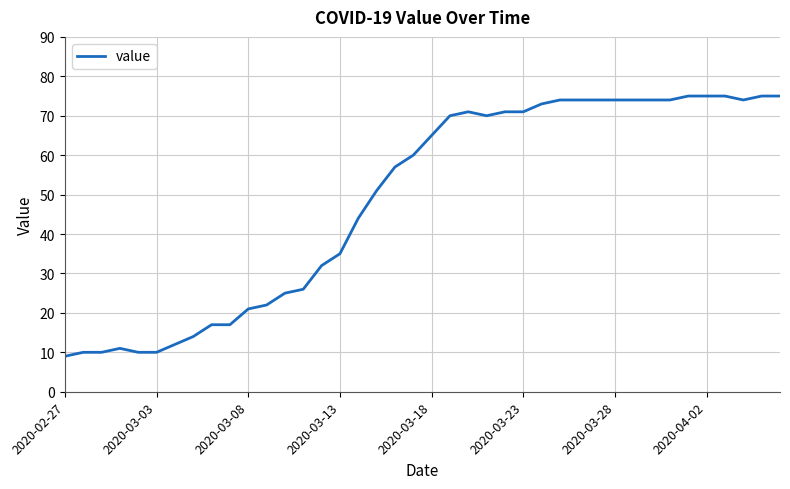

What is the smallest value displayed?

9